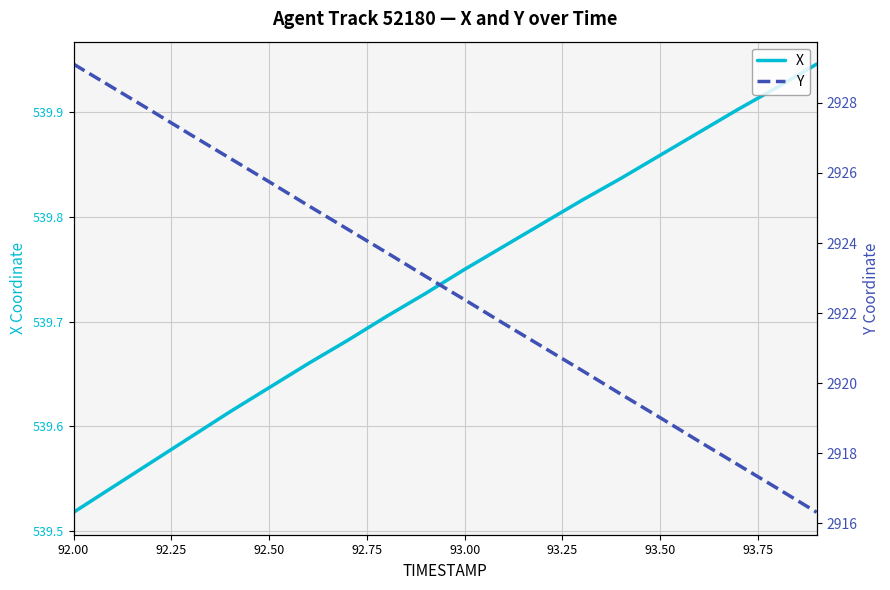

How many X values are between 539 and 540?

20